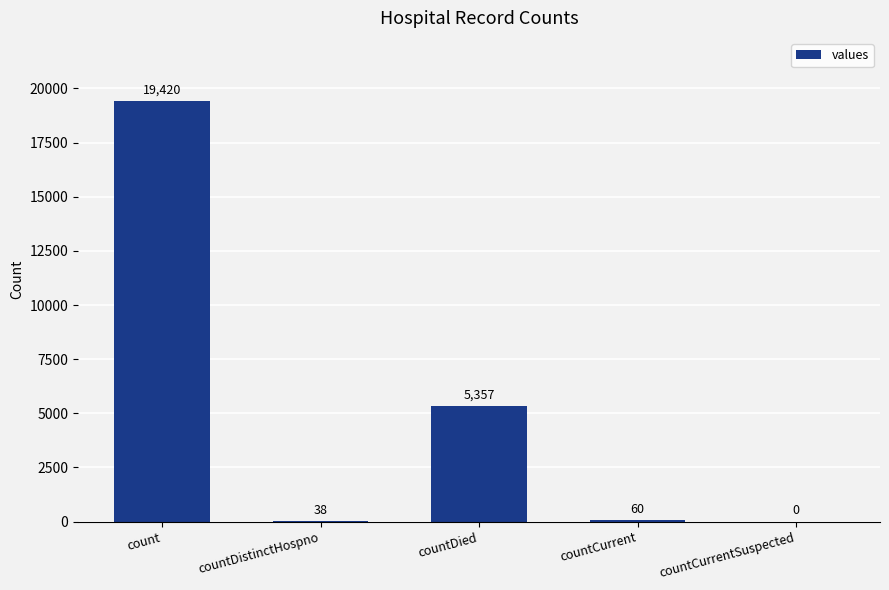

Is it true that the value at countDied is 5357?

True